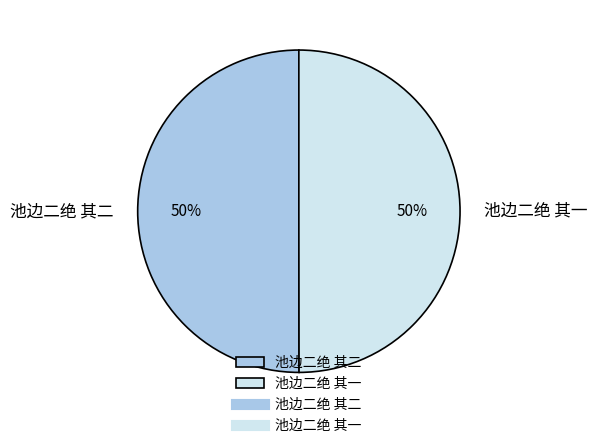

Is the sum of 池边二绝 其一 and 池边二绝 其二 greater than half?

Yes